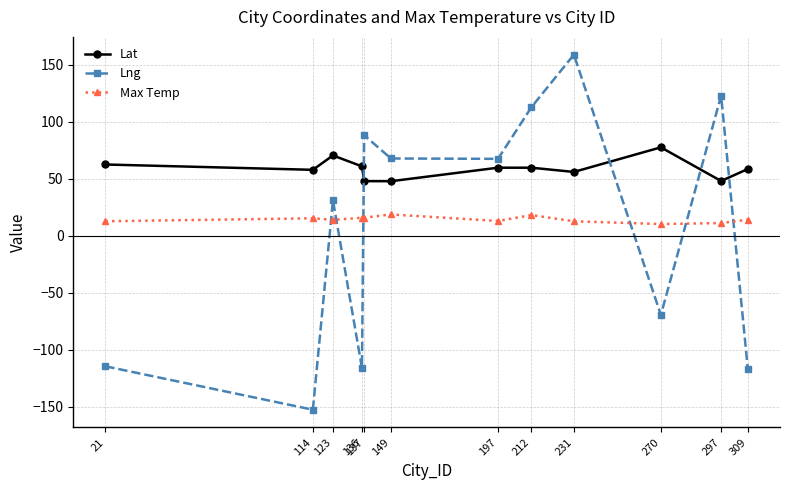

How many series are shown in this chart?

3